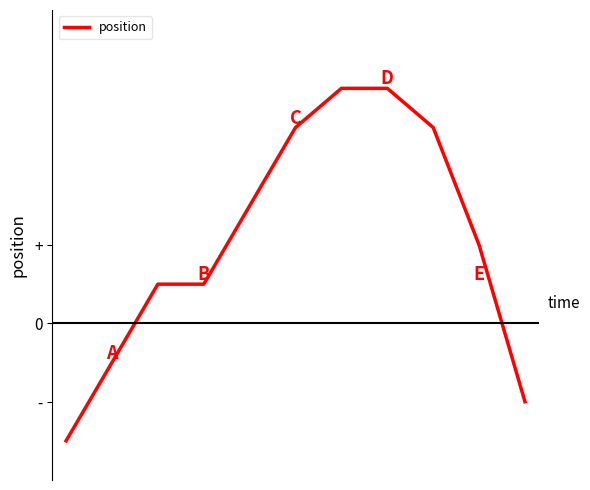

Does the chart have visible grid lines?

No